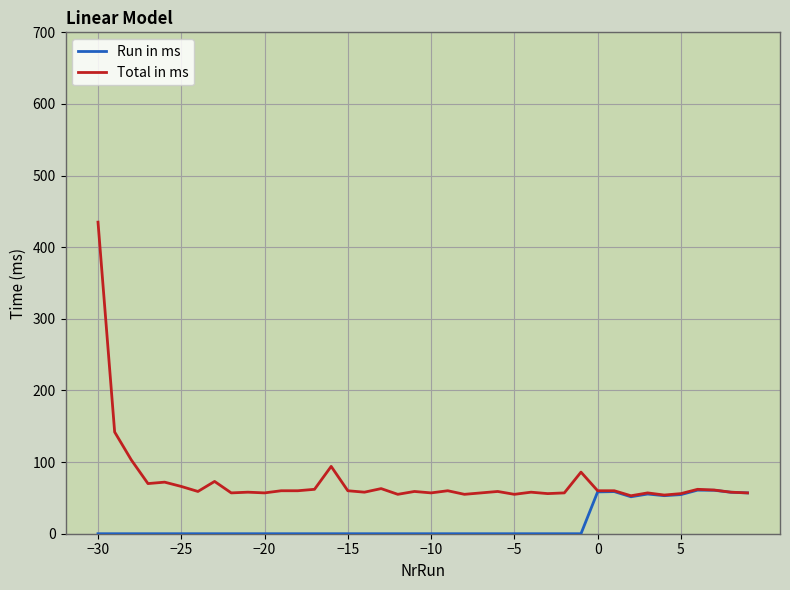

What is the maximum value for Run in ms?

60.8